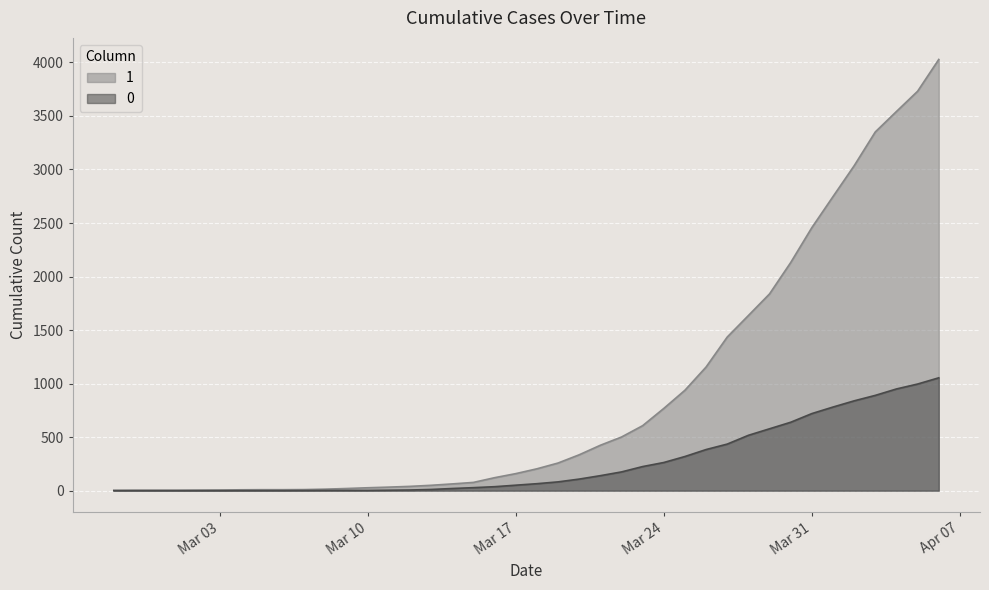

How many values in the 0 series exceed 65?

19